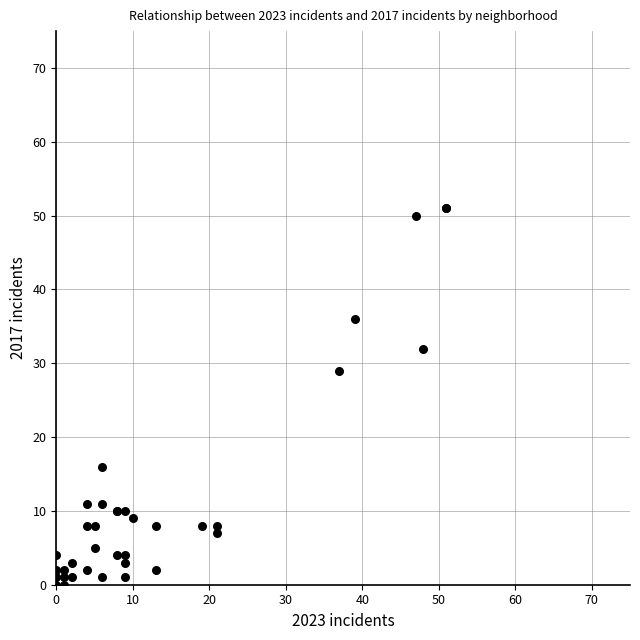

What Y value in the scatter plot is closest to 25?

29